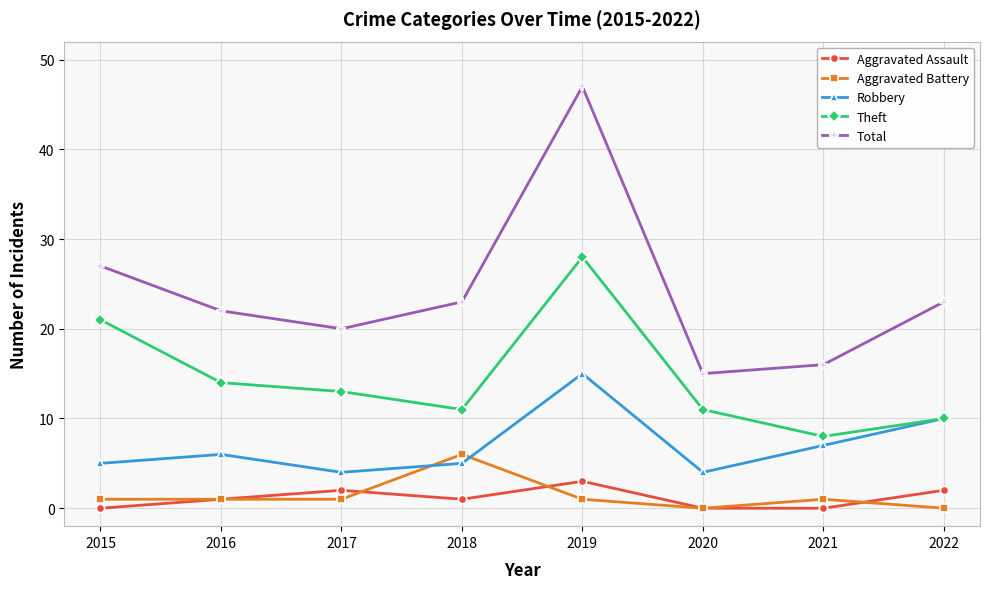

Which series has the widest spread of values?

Total